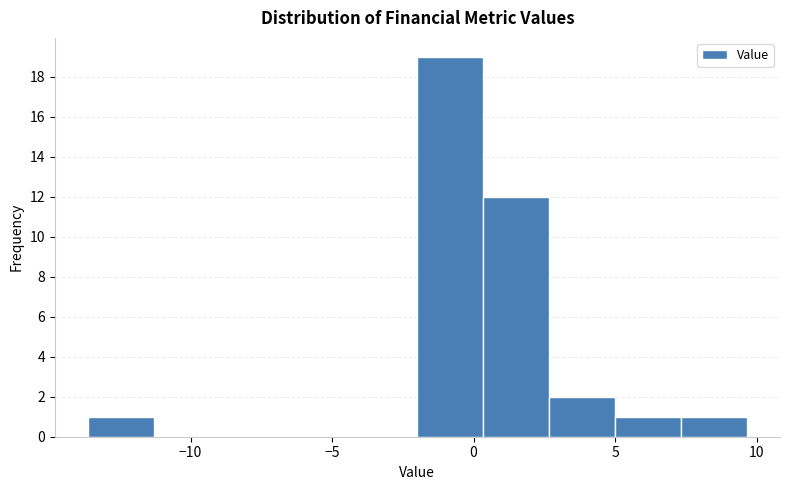

What is the height of the bar covering 7.5 to 9.5 on the x-axis? Neither the bar edges nor the heights are printed on the chart, so give them approximately, as read against the axes.

1